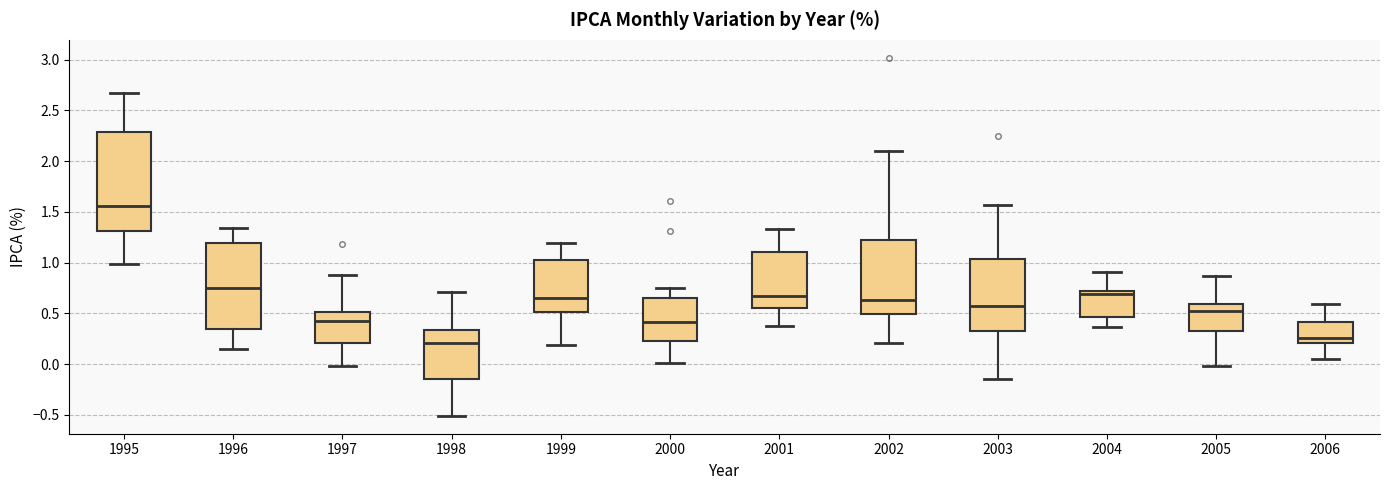

Comparing the boxes themselves (not the whiskers), which one is the tallest?

1995